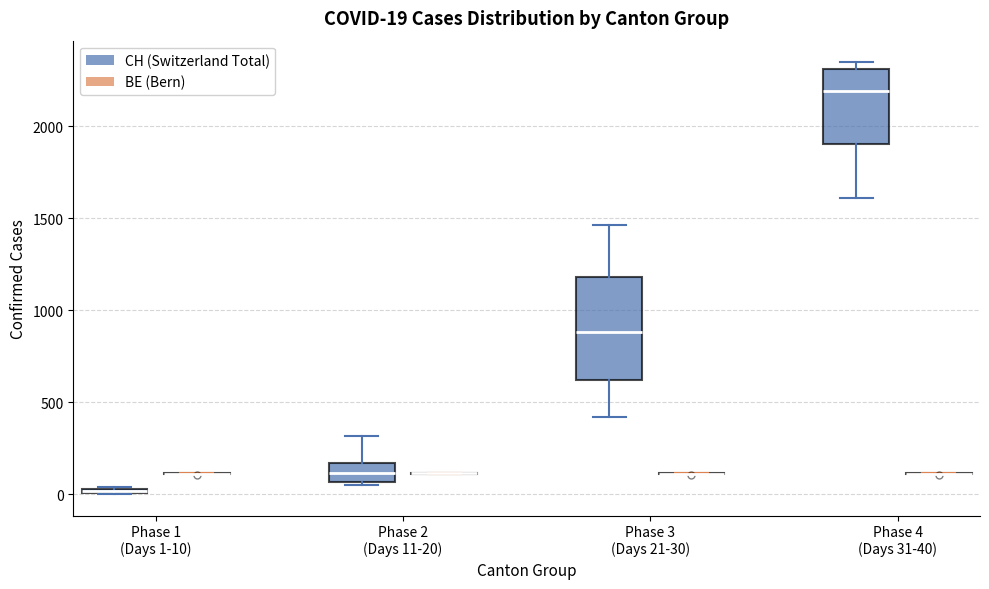

Comparing the boxes themselves (not the whiskers), which one is the tallest?

Phase 3 (Days 21-30) (CH (Switzerland Total))